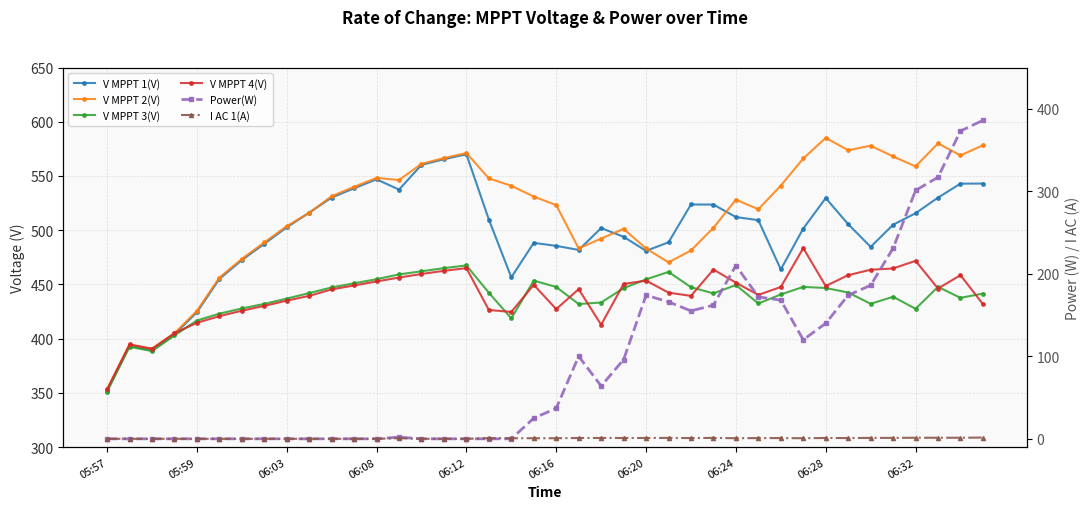

At which category is the sum across all series the highest?

38